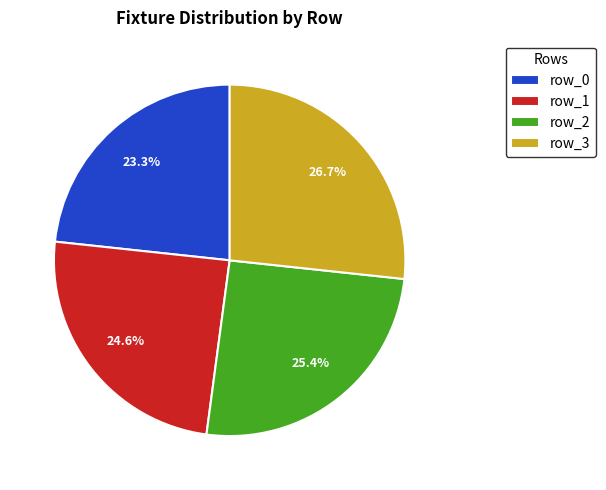

Count the number of slices in the pie.

4